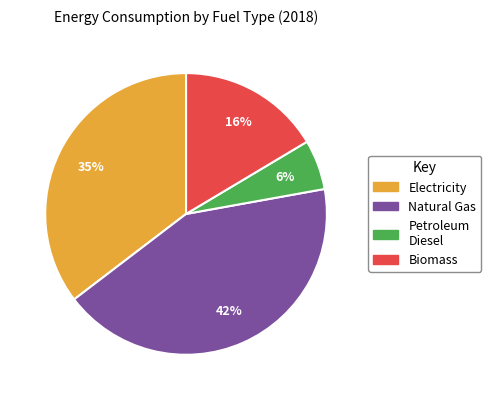

Is there any slice that represents more than half of the pie?

No